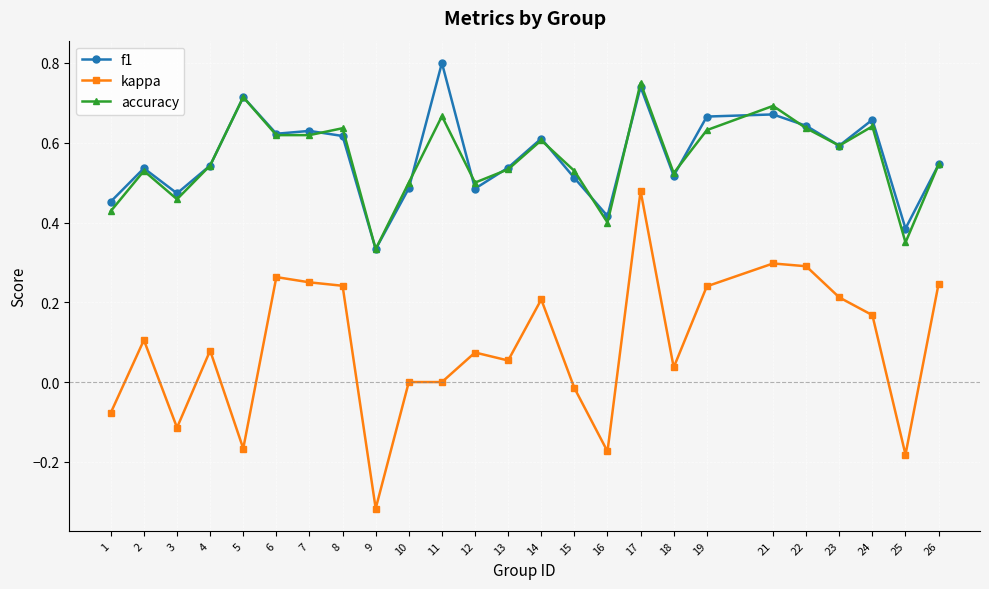

List the series in order of their peak value, highest first.

f1, accuracy, kappa